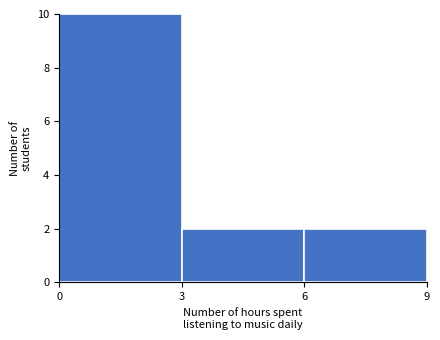

Reading left to right, transcribe this chart: for each bar, give the range it covers on the x-axis and its height. The values are not printed on the chart, so give them approximately, as read against the axis.

0 to 3: 10
3 to 6: 2
6 to 9: 2